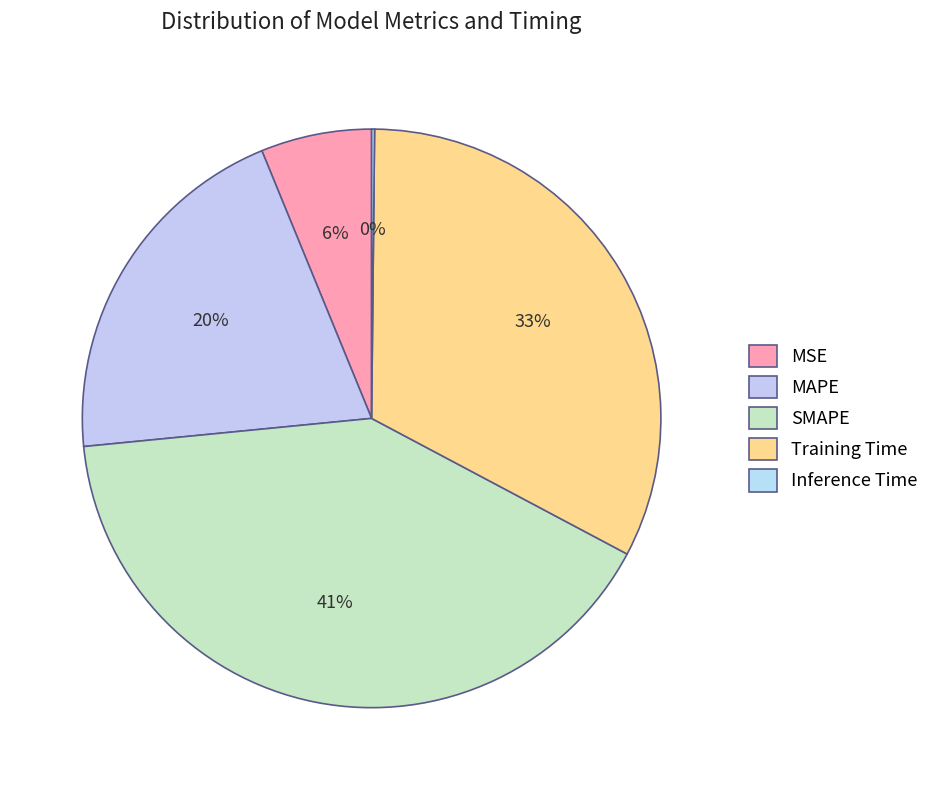

Does SMAPE account for over 50% of the chart?

No